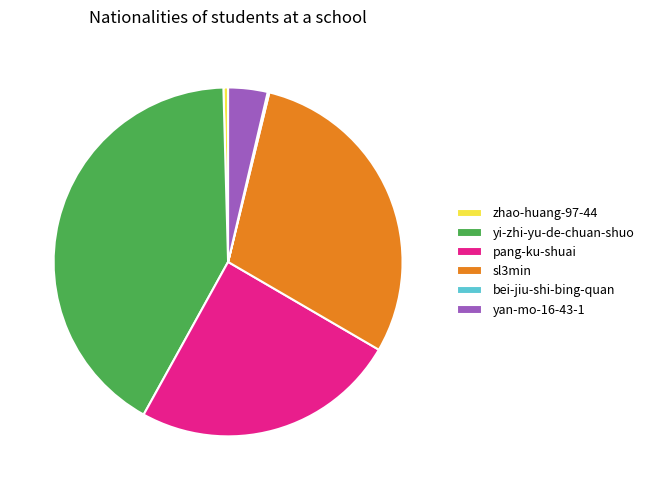

Is it true that yi-zhi-yu-de-chuan-shuo is 42% of the pie?

True